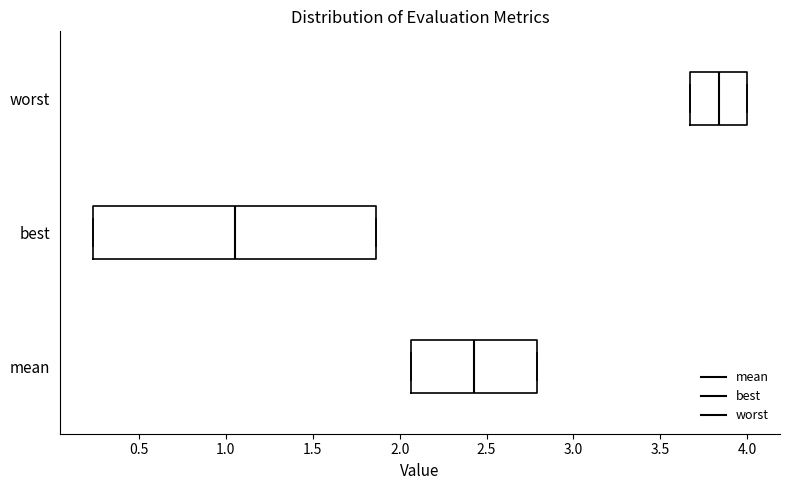

Which box has the furthest to the left median line?

best